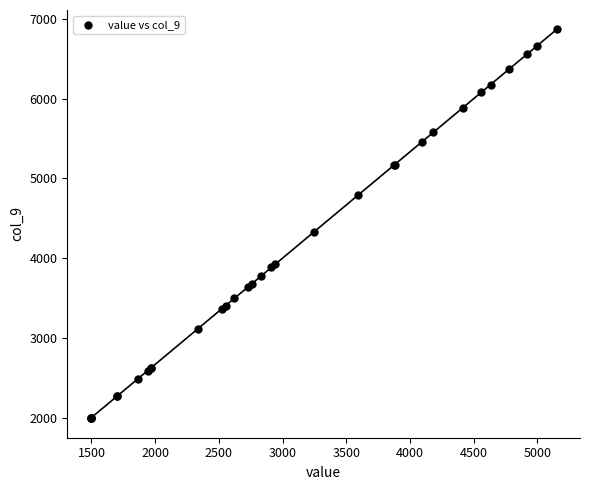

What Y value in the scatter plot is closest to 4429?

4325.2